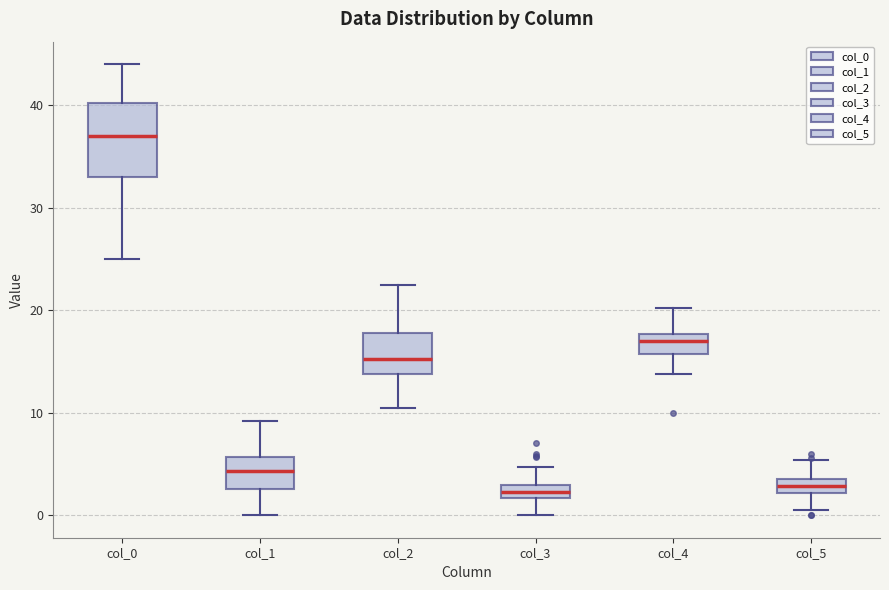

Where does the lower whisker of the box for col_4 end on the y-axis? The values are not printed on the chart, so give them approximately, as read against the axis.

14